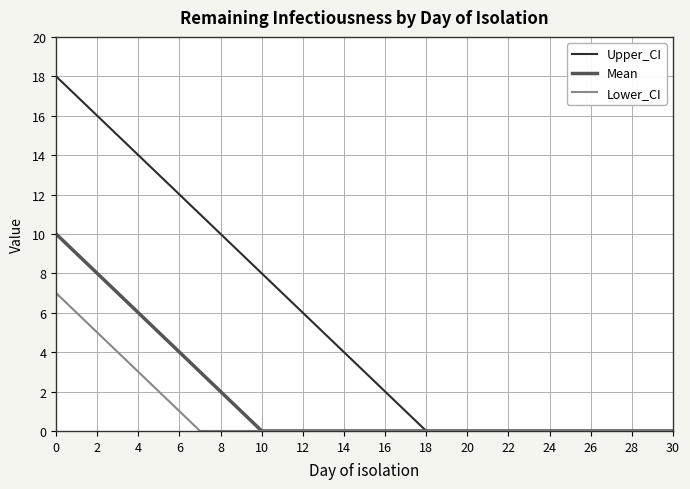

What is the difference between the second highest and second lowest values in the Upper_CI series?

17